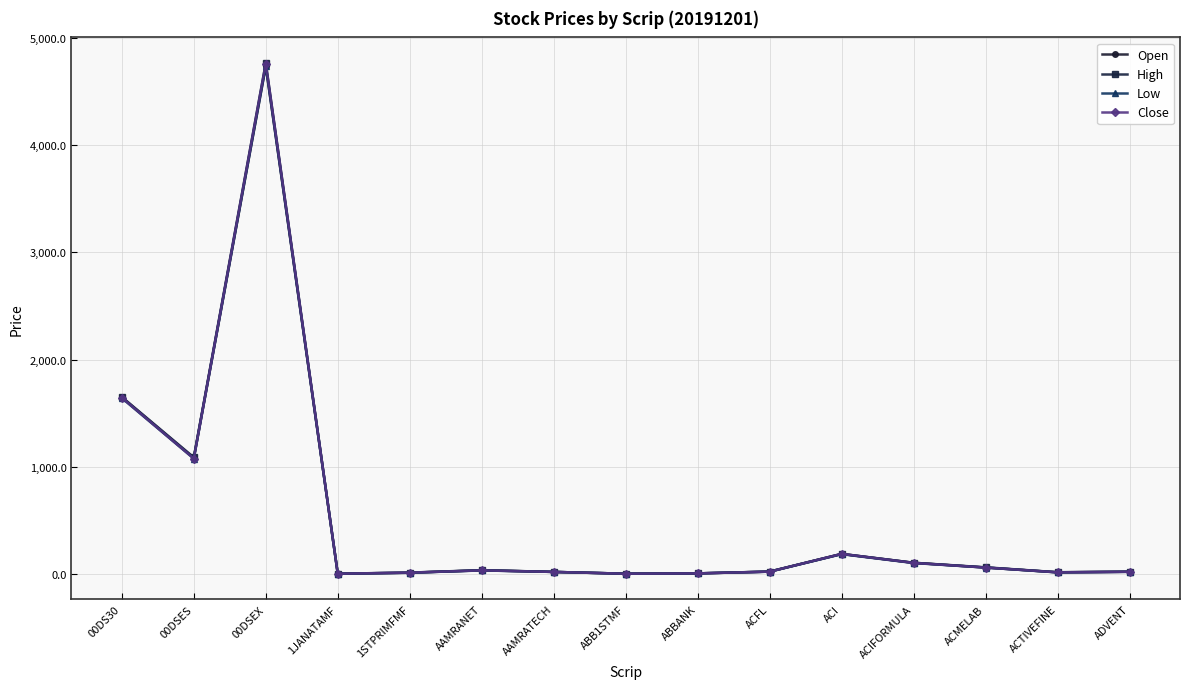

Which series has the widest spread of values?

High